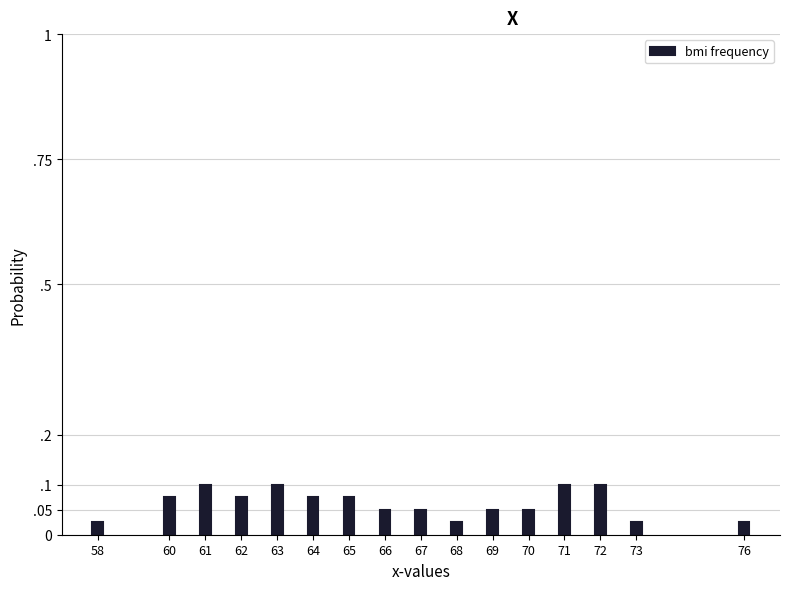

Count the number of data series in this chart.

1